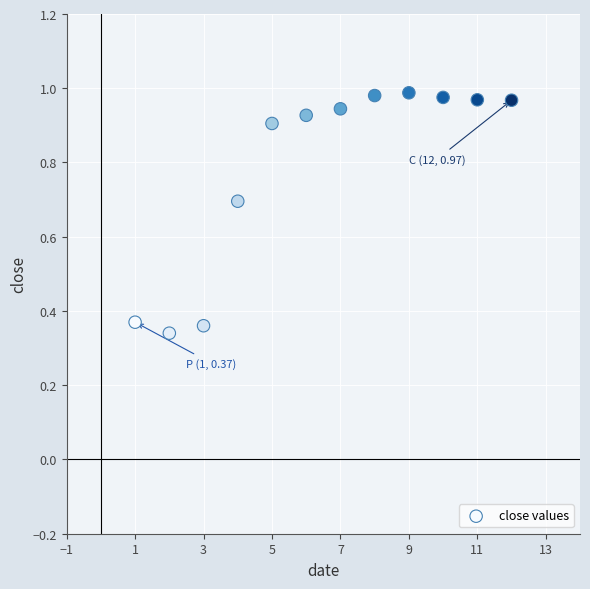

What is the average Y value?

0.8